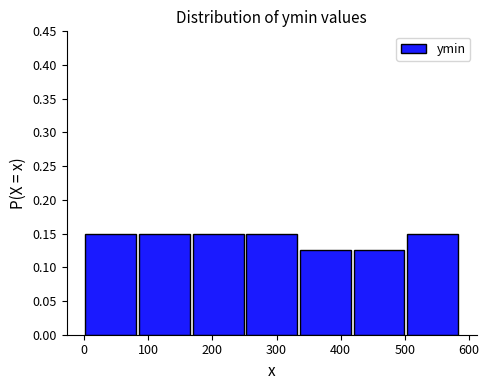

How tall is the bar that spans 80 to 170 on the x-axis? Neither the bar edges nor the heights are printed on the chart, so give them approximately, as read against the axes.

0.150